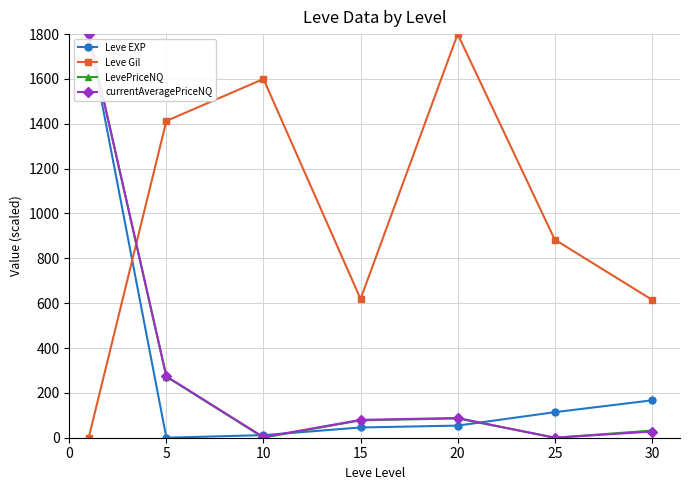

True or false: currentAveragePriceNQ has more than 1 points higher than both neighbors.

False